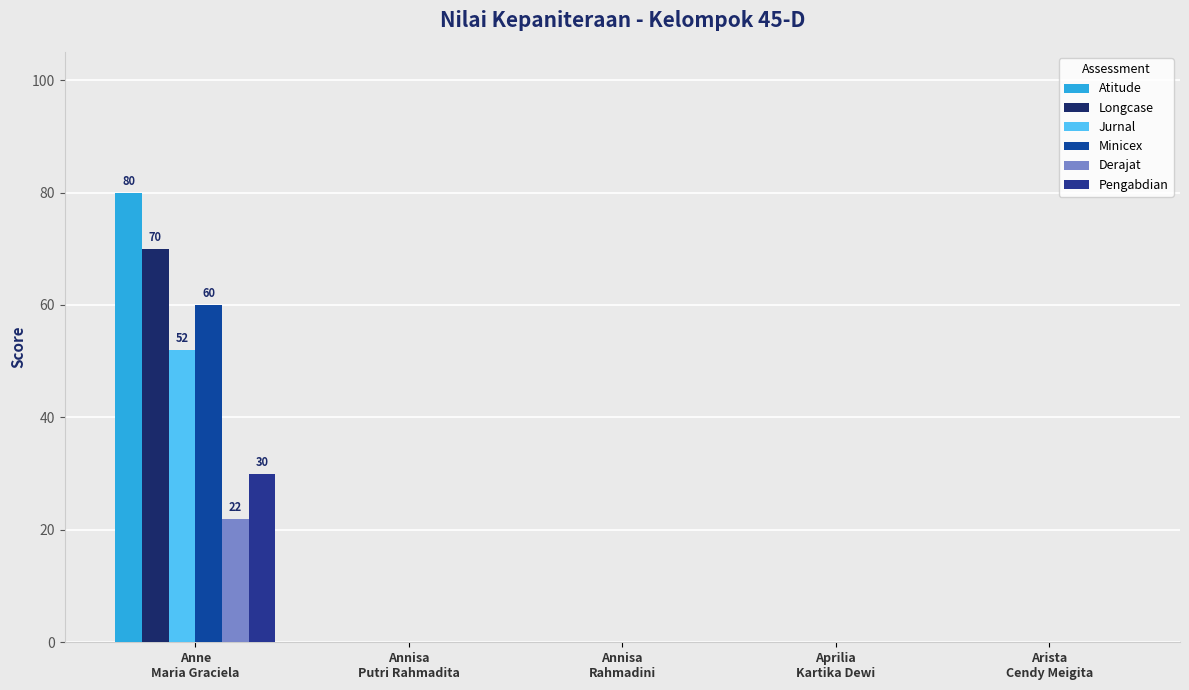

Reading right to left, list all the values displayed in this chart.

Atitude: Arista
Cendy Meigita=0	Aprilia
Kartika Dewi=0	Annisa
Rahmadini=0	Annisa
Putri Rahmadita=0	Anne
Maria Graciela=80
Longcase: Arista
Cendy Meigita=0	Aprilia
Kartika Dewi=0	Annisa
Rahmadini=0	Annisa
Putri Rahmadita=0	Anne
Maria Graciela=70
Jurnal: Arista
Cendy Meigita=0	Aprilia
Kartika Dewi=0	Annisa
Rahmadini=0	Annisa
Putri Rahmadita=0	Anne
Maria Graciela=52
Minicex: Arista
Cendy Meigita=0	Aprilia
Kartika Dewi=0	Annisa
Rahmadini=0	Annisa
Putri Rahmadita=0	Anne
Maria Graciela=60
Derajat: Arista
Cendy Meigita=0	Aprilia
Kartika Dewi=0	Annisa
Rahmadini=0	Annisa
Putri Rahmadita=0	Anne
Maria Graciela=22
Pengabdian: Arista
Cendy Meigita=0	Aprilia
Kartika Dewi=0	Annisa
Rahmadini=0	Annisa
Putri Rahmadita=0	Anne
Maria Graciela=30